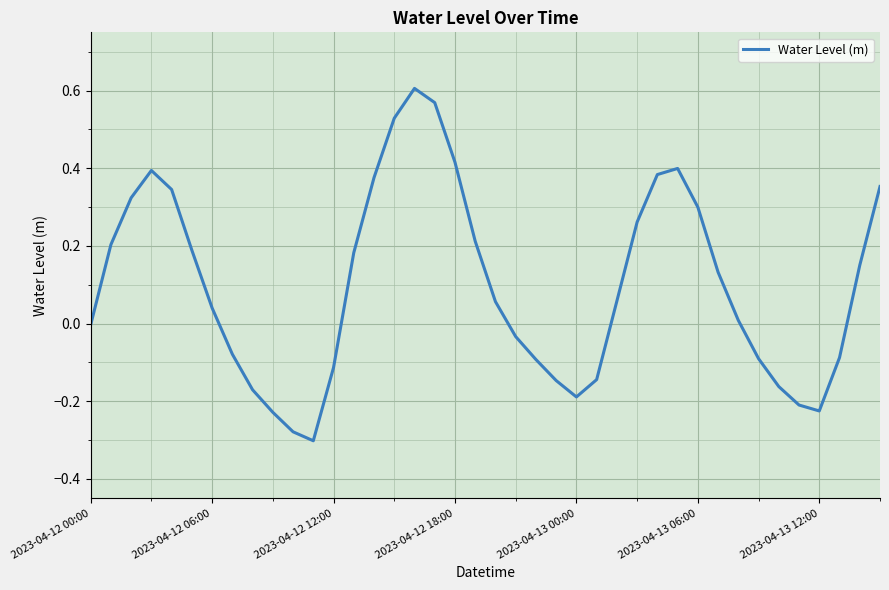

What is the difference between the maximum and minimum values?

0.9